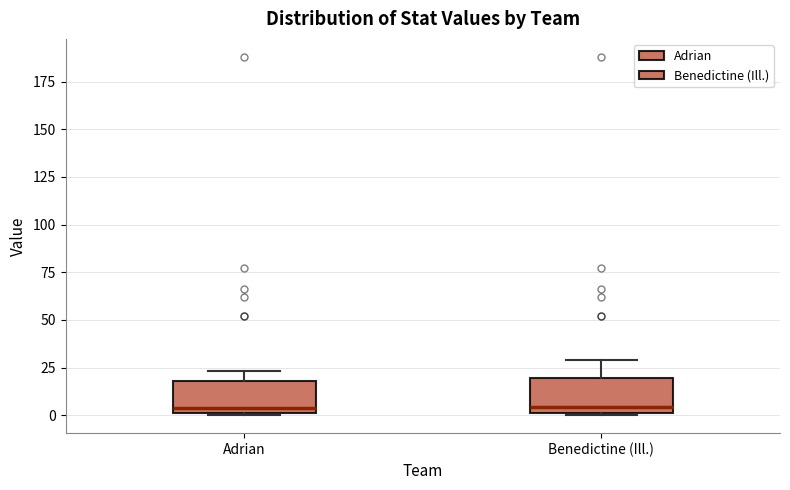

Reading left to right, read every box against the y-axis: the position of its median line, the range the box covers, and the ends of its whiskers. The values are not printed on the chart, so give them approximately, as read against the axis.

Adrian: median 5, box 0 to 20, whiskers 0 to 25
Benedictine (Ill.): median 5, box 0 to 20, whiskers 0 to 30